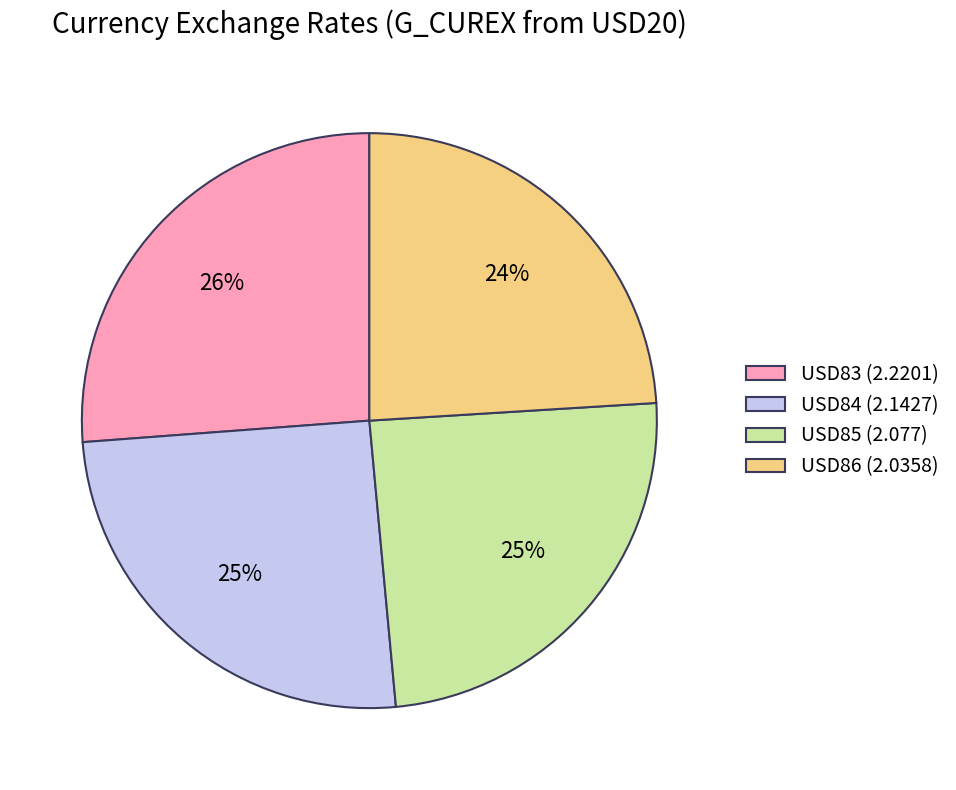

To the nearest percent, what is the difference between the largest and smallest slice percentages?

2%